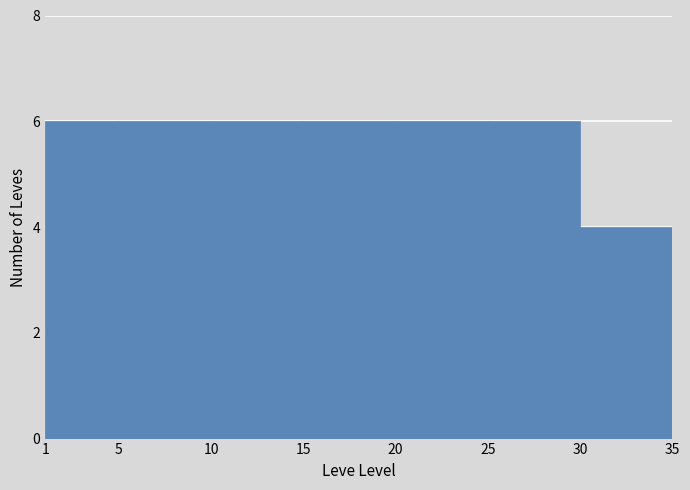

Reading left to right, transcribe this chart: for each bar, give the range it covers on the x-axis and its height. The values are not printed on the chart, so give them approximately, as read against the axis.

1 to 5: 6
5 to 10: 6
10 to 15: 6
15 to 20: 6
20 to 25: 6
25 to 30: 6
30 to 35: 4